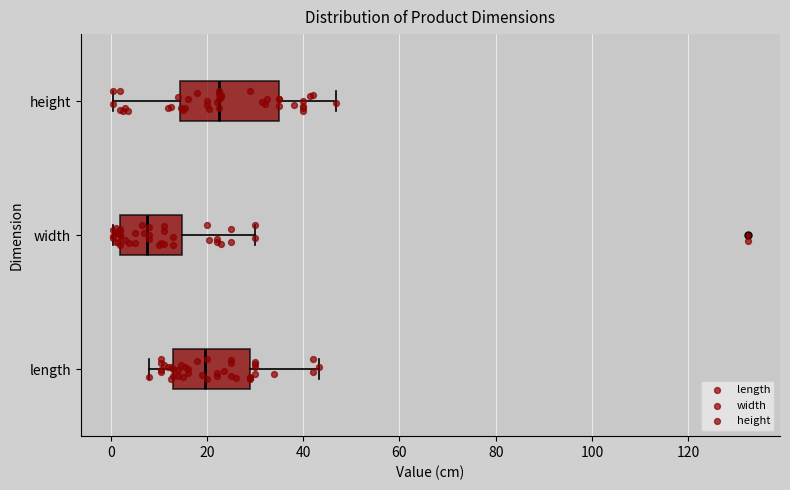

Comparing the boxes themselves (not the whiskers), which one is the widest?

height